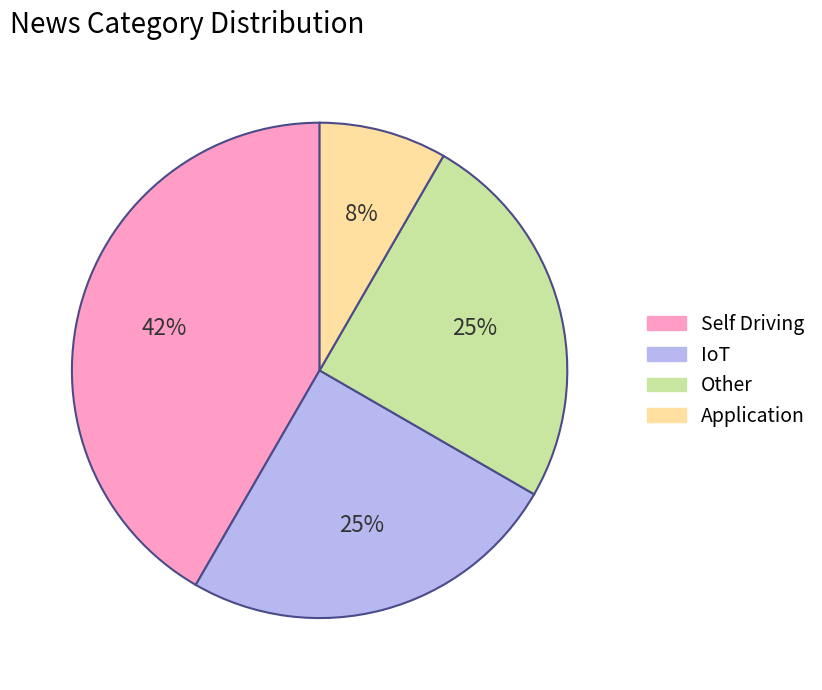

Is there a majority slice in this chart?

No